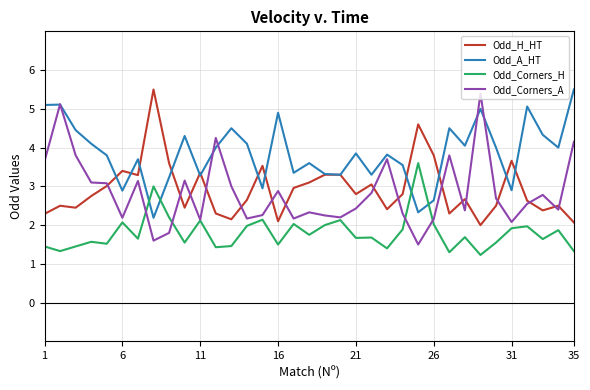

What is the minimum value shown in the chart?

1.2